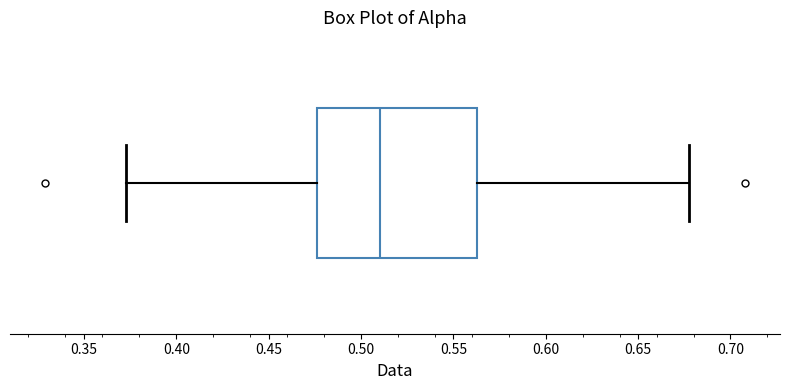

Where is the right edge of the box on the x-axis? The values are not printed on the chart, so give them approximately, as read against the axis.

0.565